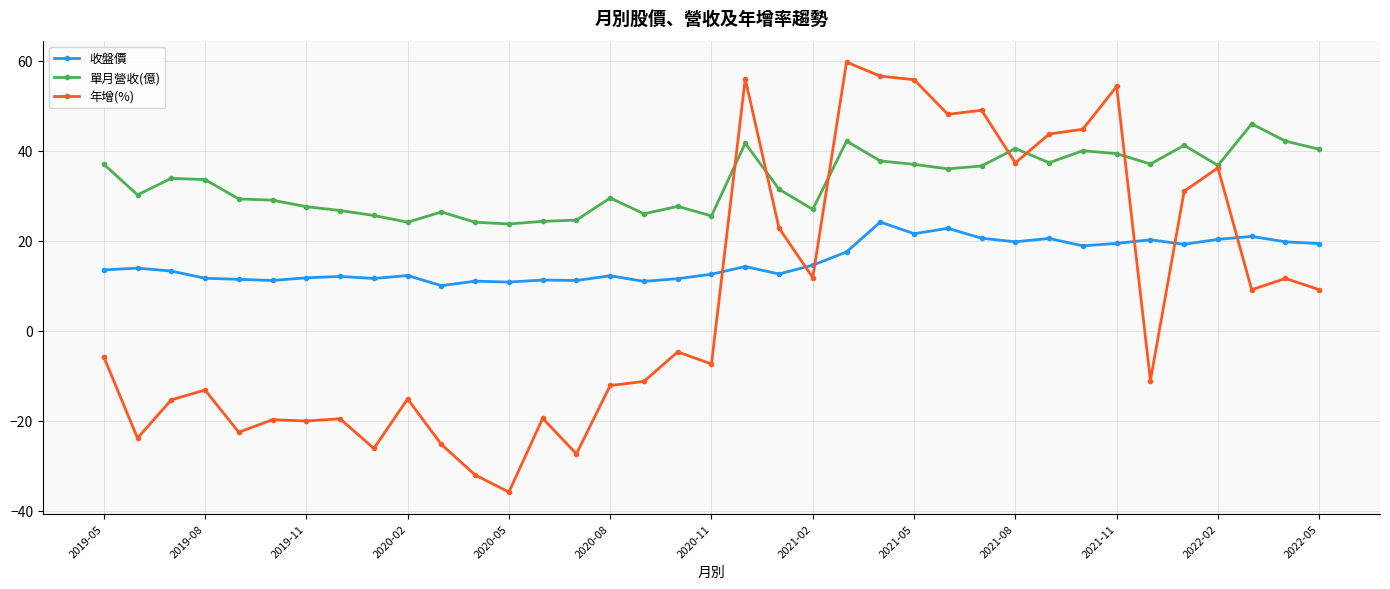

At how many categories does at least one series exceed 4?

37